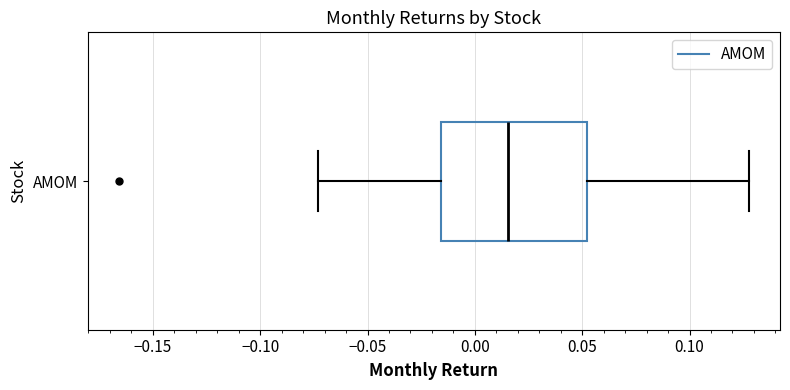

Transcribe this box plot: give where the median line is, the range the box spans, and where the two whiskers end, as read against the x-axis. The values are not printed on the chart, so give them approximately, as read against the axis.

median 0.015, box -0.015 to 0.050, whiskers -0.075 to 0.125